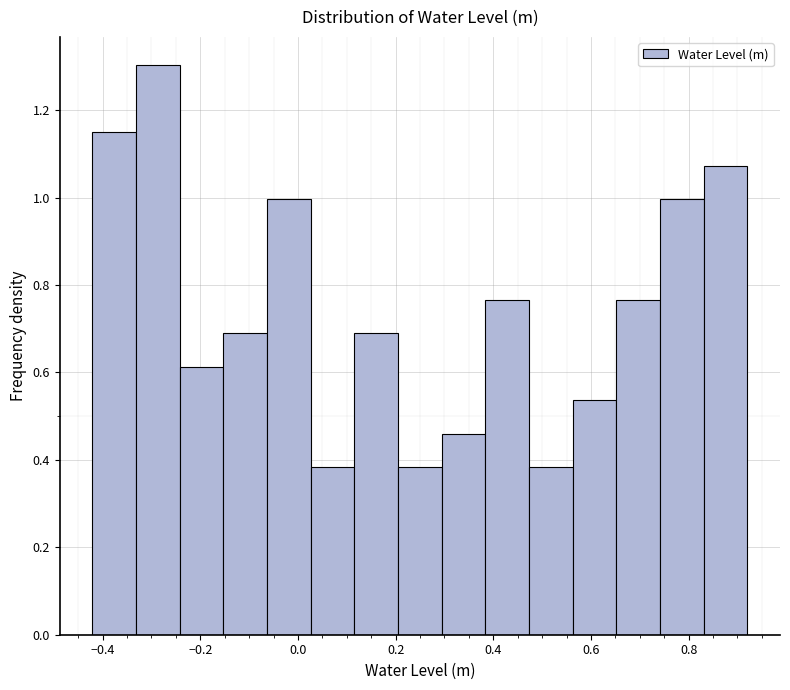

Reading left to right, transcribe this chart: for each bar, give the range it covers on the x-axis and its height. Neither the bar edges nor the heights are printed on the chart, so give them approximately, as read against the axes.

-0.42 to -0.34: 1.14
-0.34 to -0.24: 1.30
-0.24 to -0.16: 0.62
-0.16 to -0.06: 0.68
-0.06 to 0.02: 1.00
0.02 to 0.12: 0.38
0.12 to 0.20: 0.68
0.20 to 0.30: 0.38
0.30 to 0.38: 0.46
0.38 to 0.48: 0.76
0.48 to 0.56: 0.38
0.56 to 0.66: 0.54
0.66 to 0.74: 0.76
0.74 to 0.84: 1.00
0.84 to 0.92: 1.08